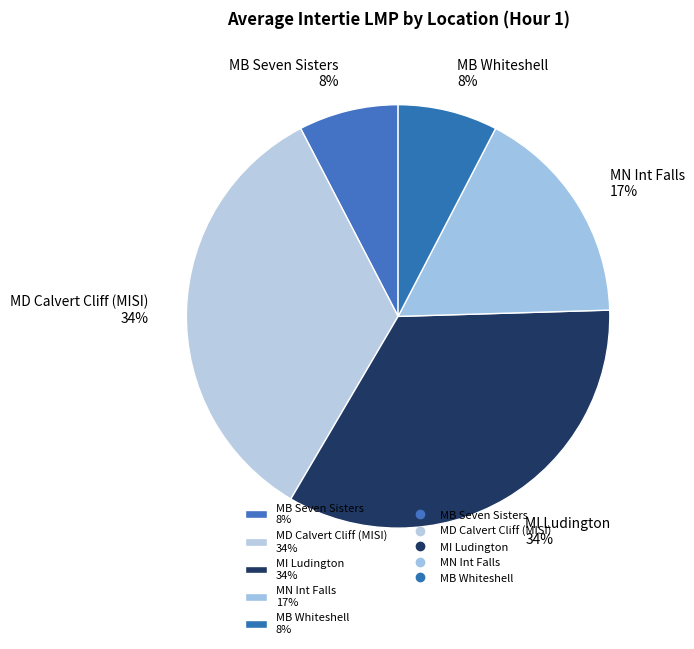

To the nearest percent, what is the average slice percentage?

20%